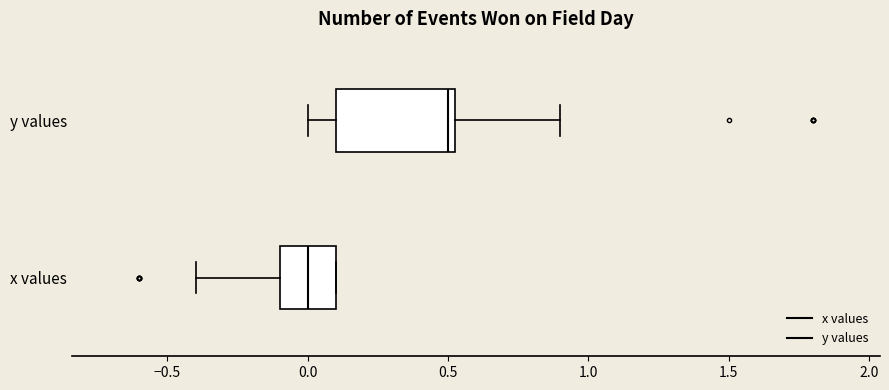

Which box's median line is the furthest to the right?

y values